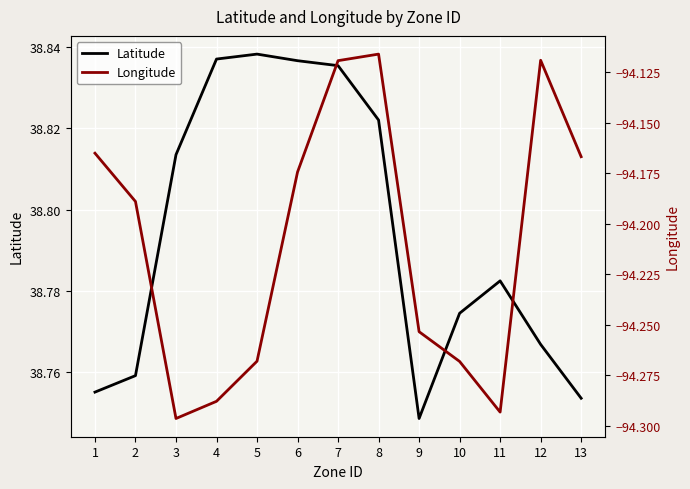

What is the average value of the Longitude series?

-94.2